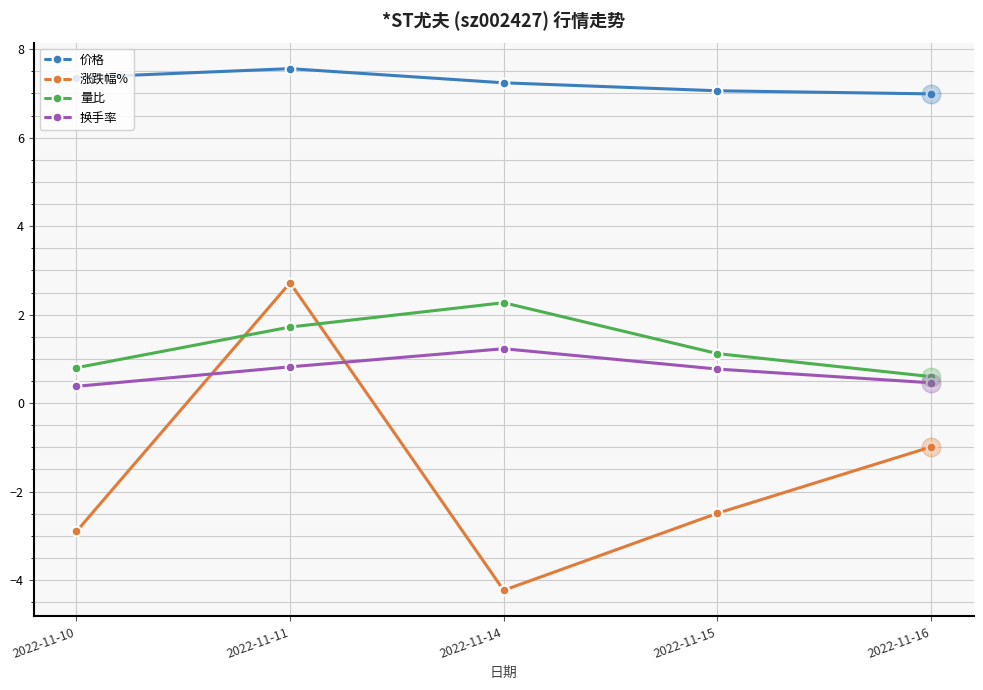

What is the total value across all series at 2022-11-14?

6.5